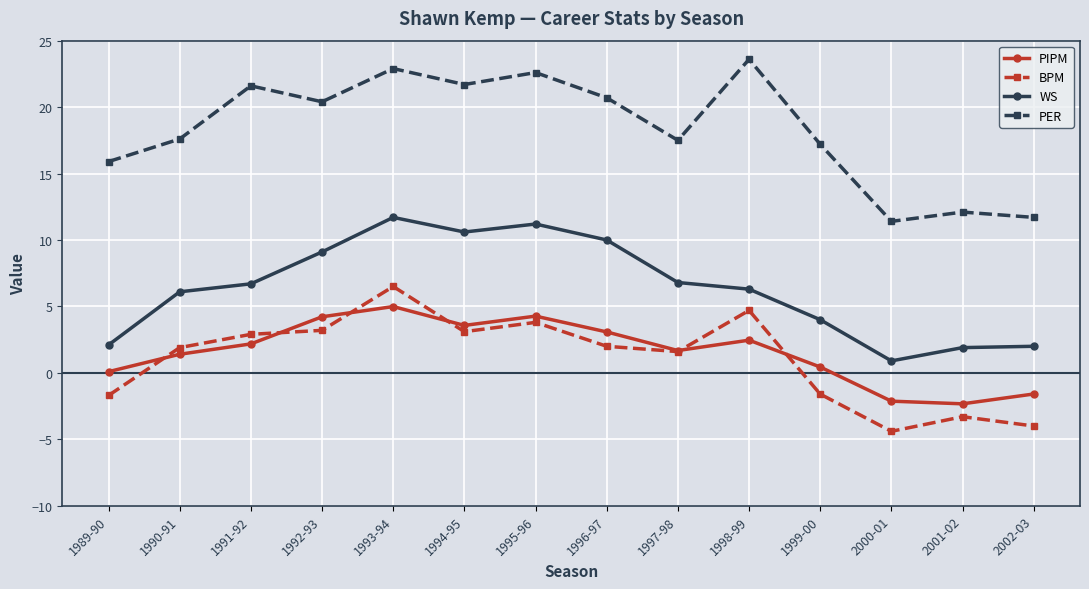

Rank the series at 1993-94 from highest to lowest value.

PER, WS, BPM, PIPM